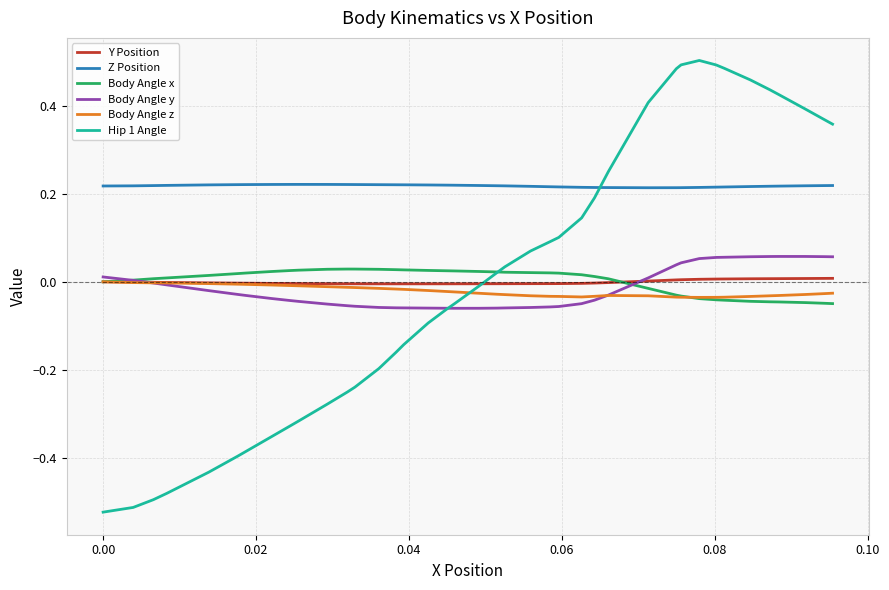

Which series has the largest total across all categories?

Z Position